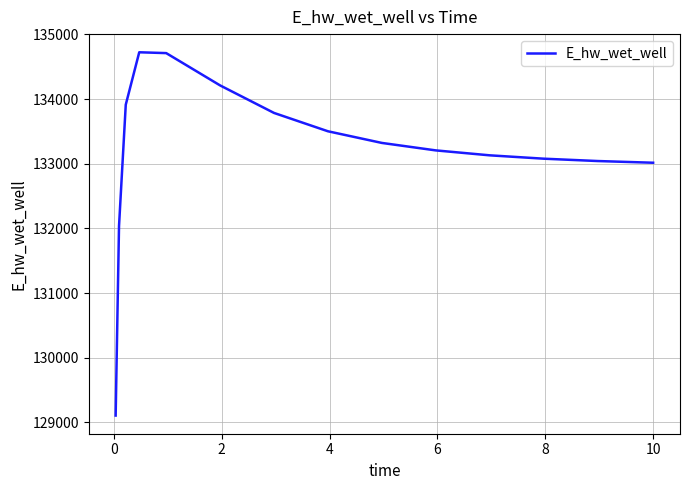

What is the maximum value shown in the chart?

134723.4